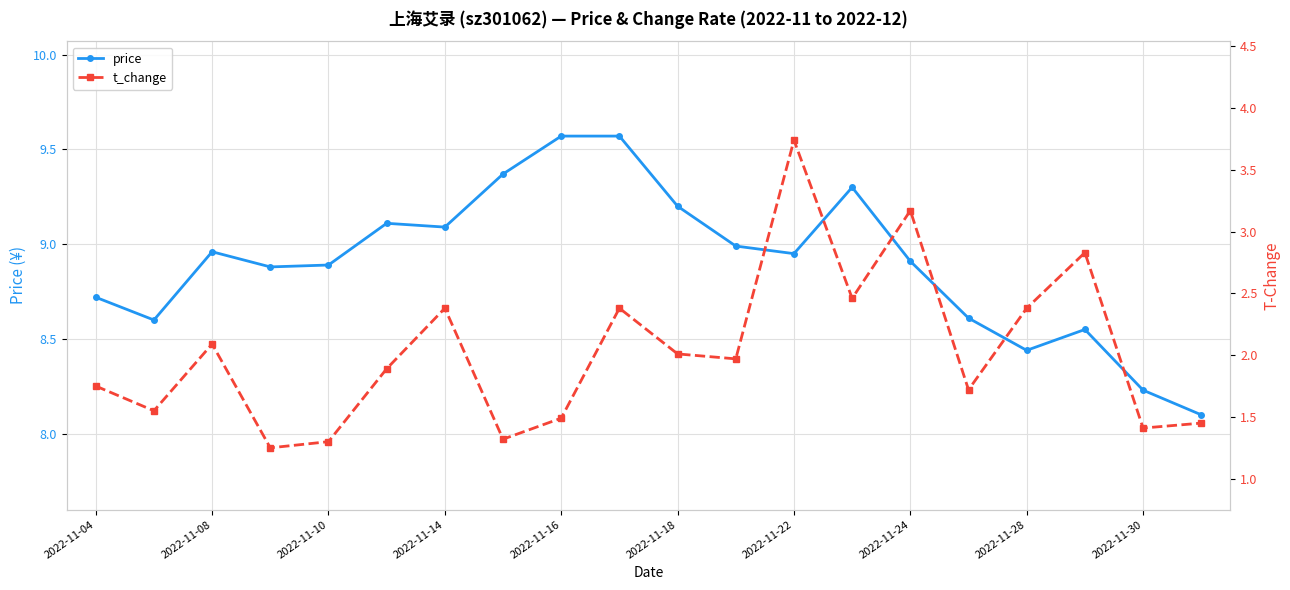

What is the lowest value of the price series?

8.1